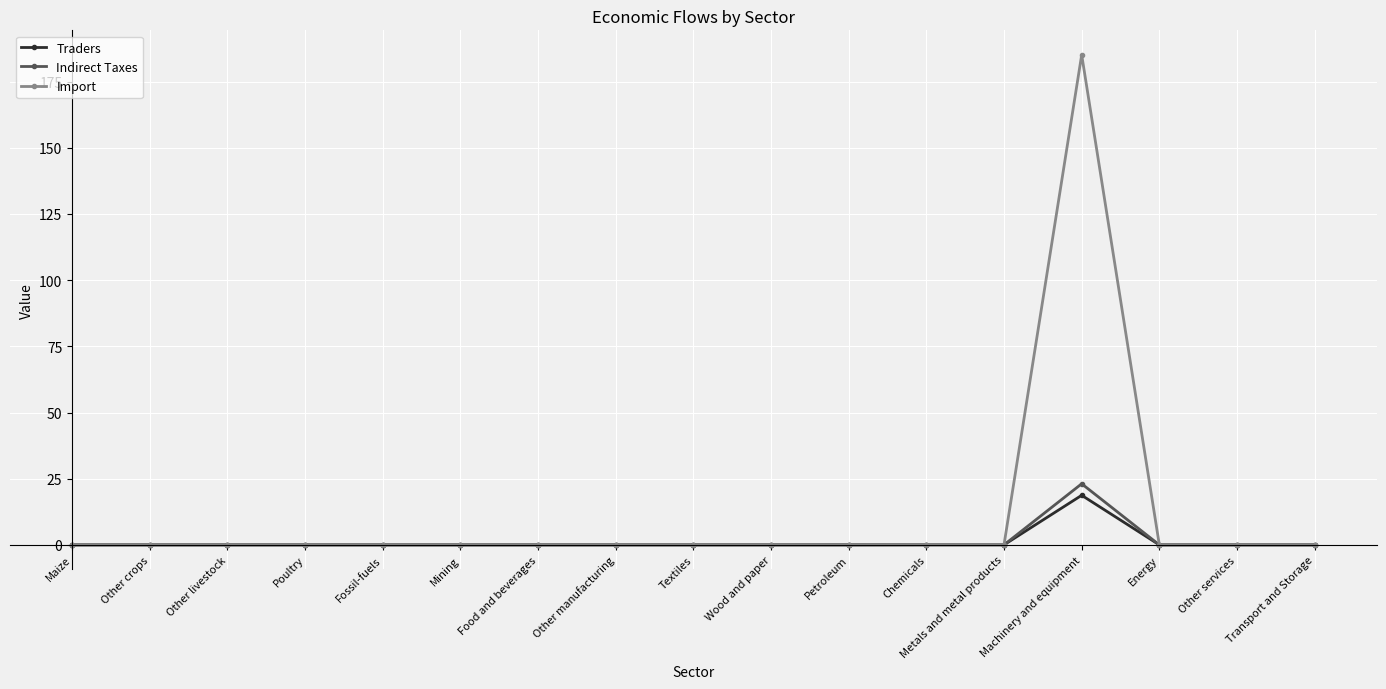

What is the label of the 8th point from the right?

Wood and paper